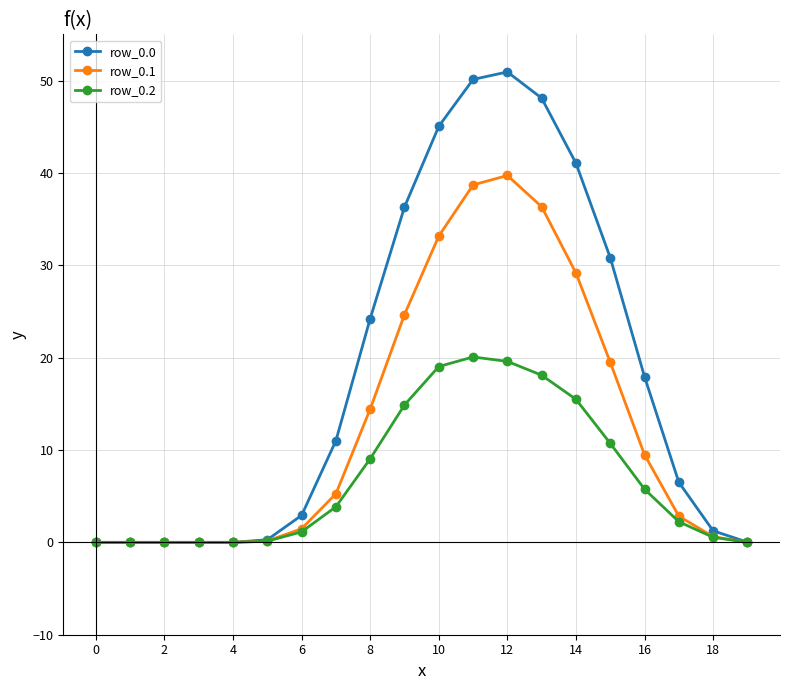

What is the value of the row_0.2 point at the 15th from the left?

15.5